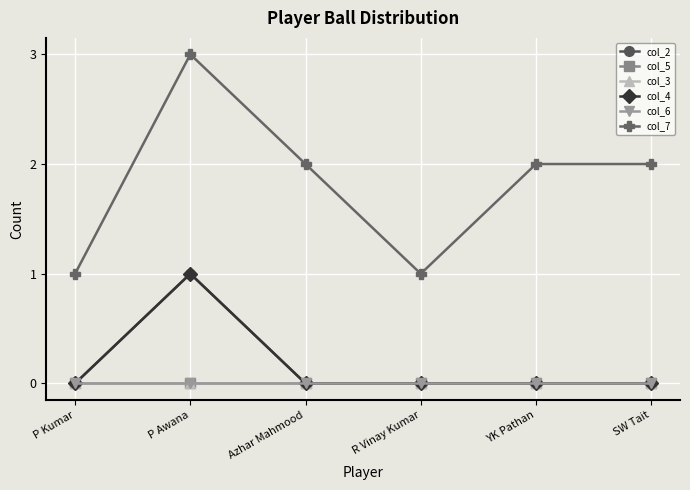

Reading left to right, transcribe all the data shown in this chart.

col_2: P Kumar=0	P Awana=1	Azhar Mahmood=0	R Vinay Kumar=0	YK Pathan=0	SW Tait=0
col_5: P Kumar=0	P Awana=0	Azhar Mahmood=0	R Vinay Kumar=0	YK Pathan=0	SW Tait=0
col_3: P Kumar=0	P Awana=0	Azhar Mahmood=0	R Vinay Kumar=0	YK Pathan=0	SW Tait=0
col_4: P Kumar=0	P Awana=1	Azhar Mahmood=0	R Vinay Kumar=0	YK Pathan=0	SW Tait=0
col_6: P Kumar=0	P Awana=0	Azhar Mahmood=0	R Vinay Kumar=0	YK Pathan=0	SW Tait=0
col_7: P Kumar=1	P Awana=3	Azhar Mahmood=2	R Vinay Kumar=1	YK Pathan=2	SW Tait=2